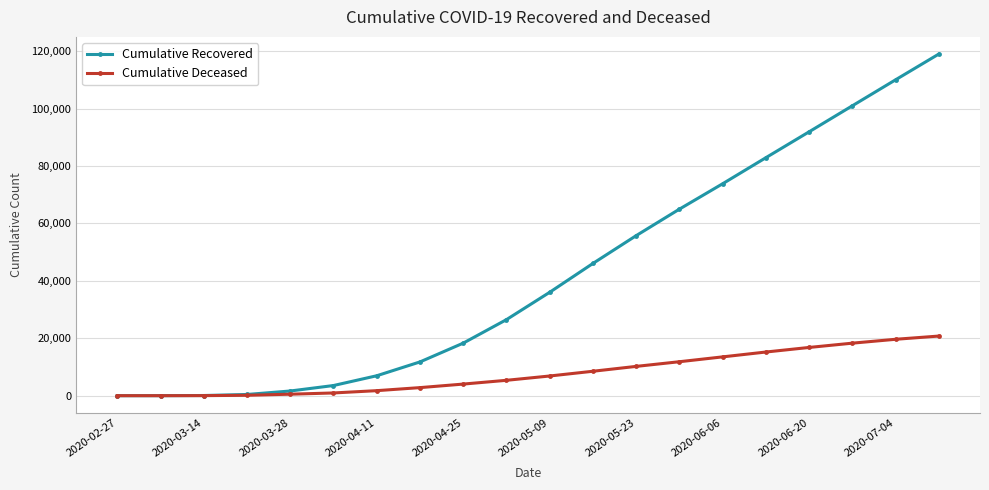

True or false: Cumulative Recovered has more than 2 interior local peaks.

False